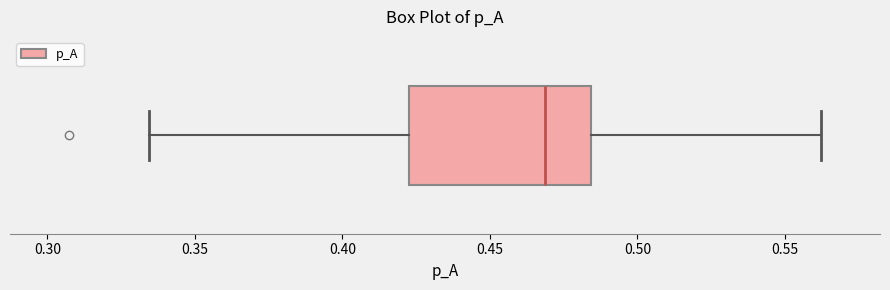

Transcribe this box plot: give where the median line is, the range the box spans, and where the two whiskers end, as read against the x-axis. The values are not printed on the chart, so give them approximately, as read against the axis.

median 0.470, box 0.425 to 0.485, whiskers 0.335 to 0.560